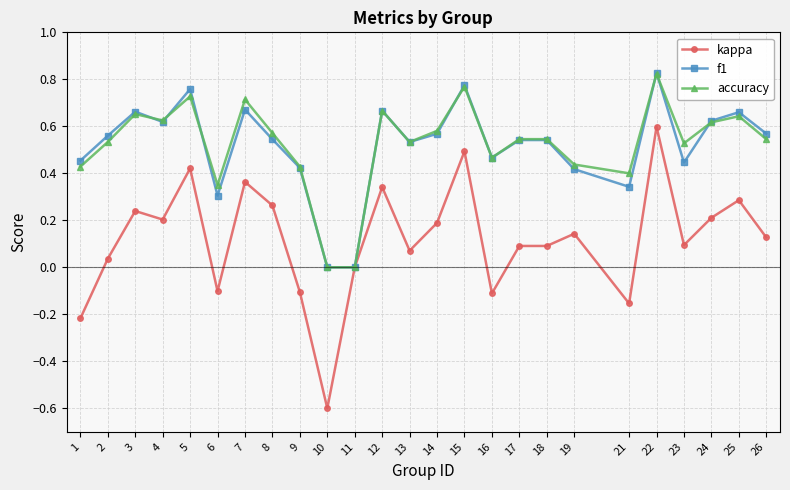

At which category is the sum across all series the highest?

22